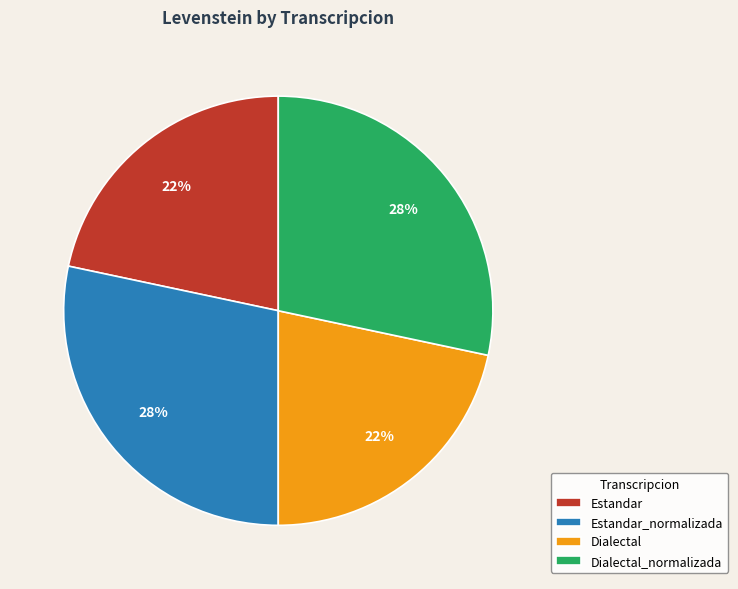

The Dialectal slice represents 22% of the pie. True or false?

True